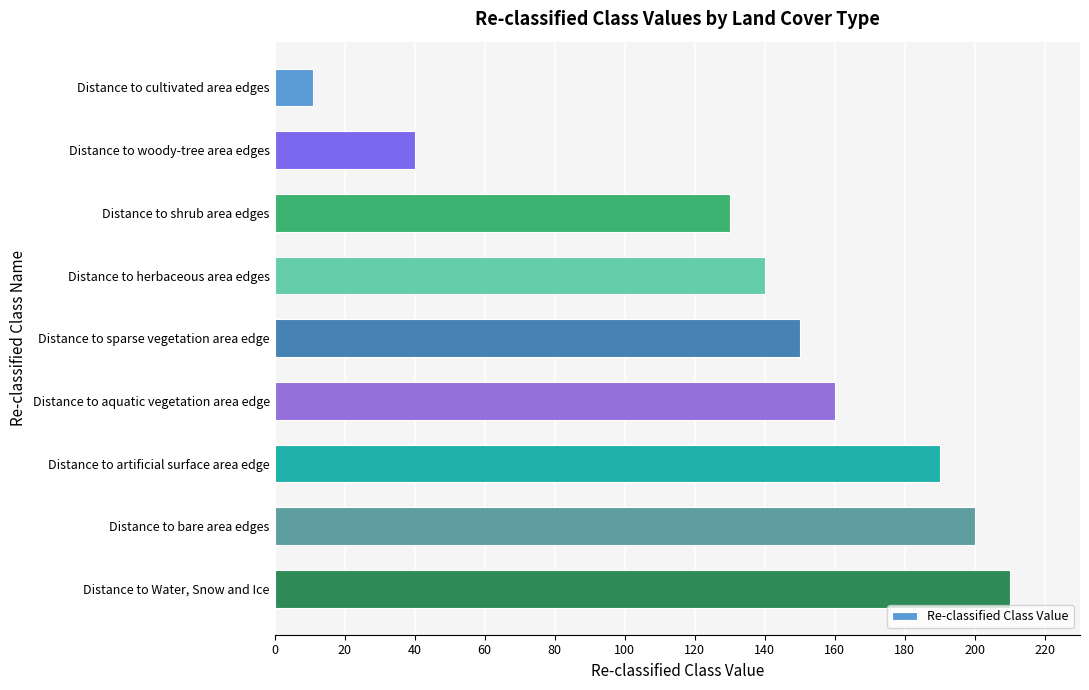

True or false: the data shows 160 at Distance to aquatic vegetation area edge.

True